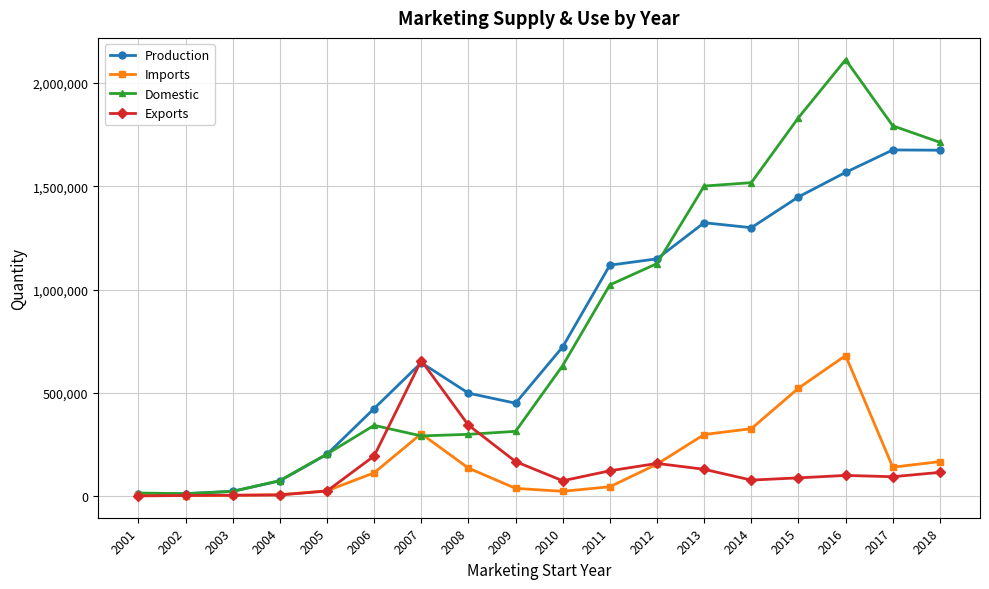

What is the difference between the maximum and minimum values in the Exports series?

655050